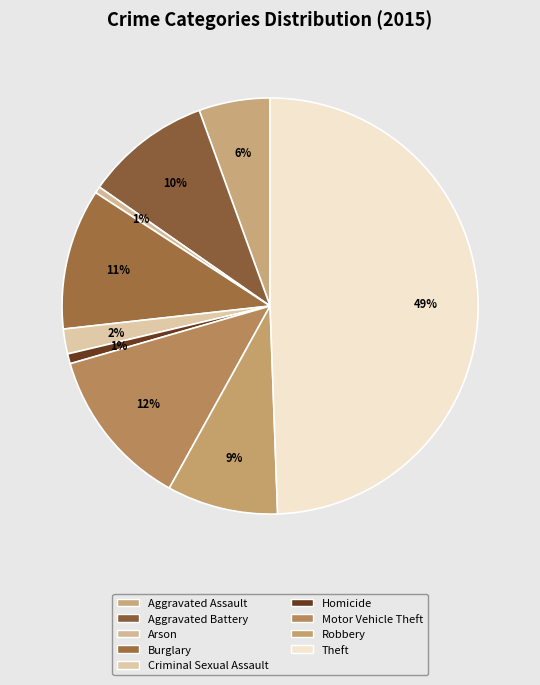

Rank the categories by value from highest to lowest.

Theft, Motor Vehicle Theft, Burglary, Aggravated Battery, Robbery, Aggravated Assault, Criminal Sexual Assault, Homicide, Arson